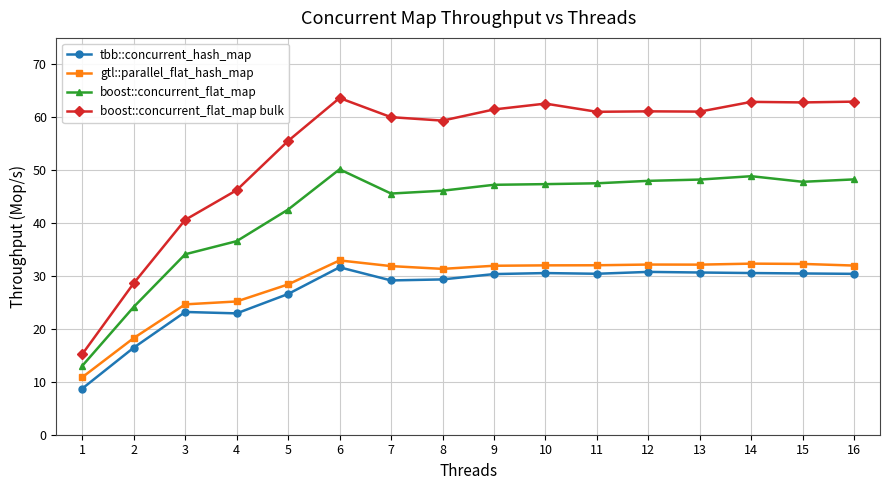

At how many categories does at least one series exceed 41?

13